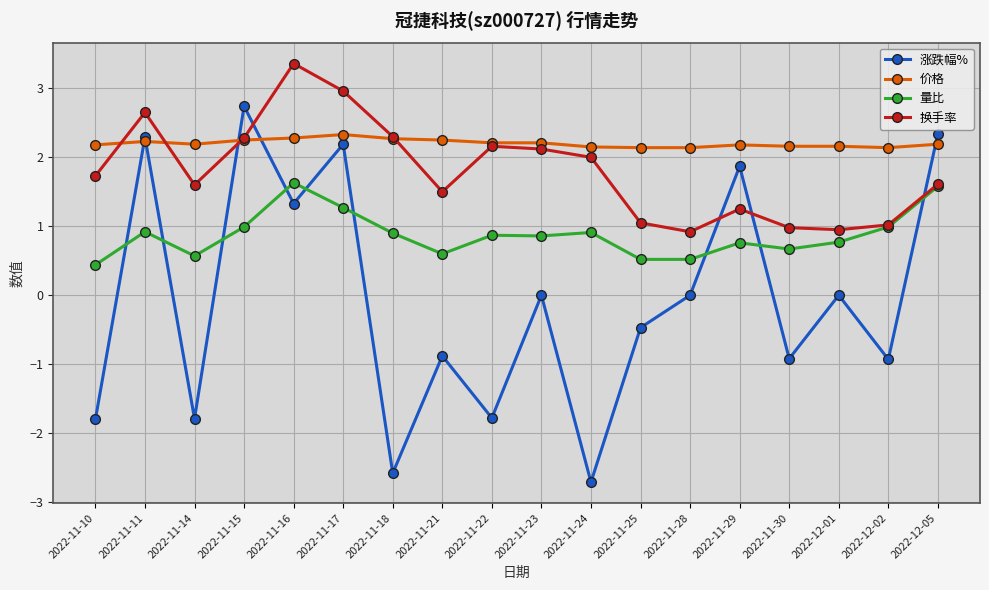

Which category has the highest value across all series?

2022-11-16